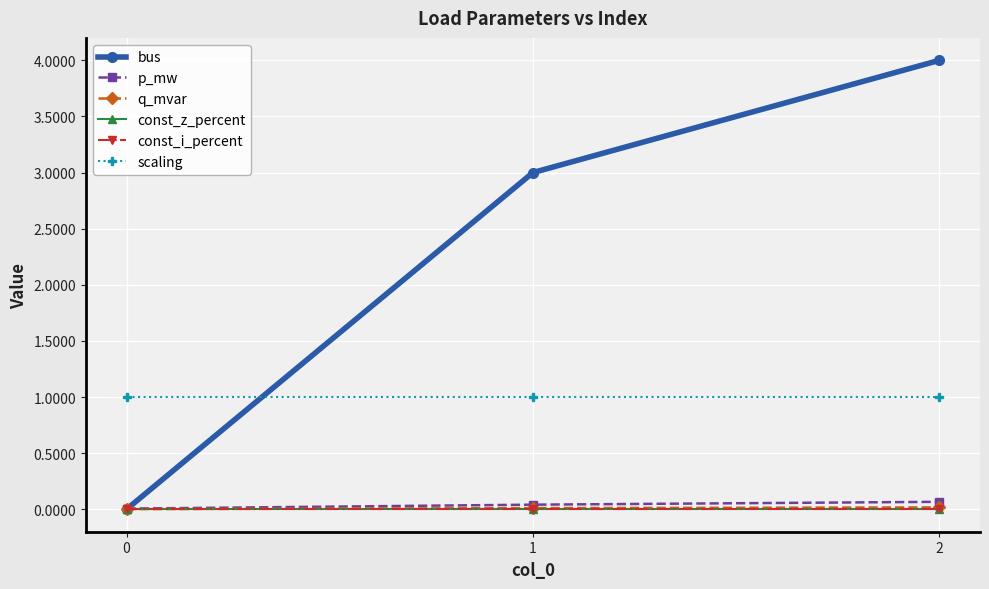

Which series has the largest total across all categories?

bus